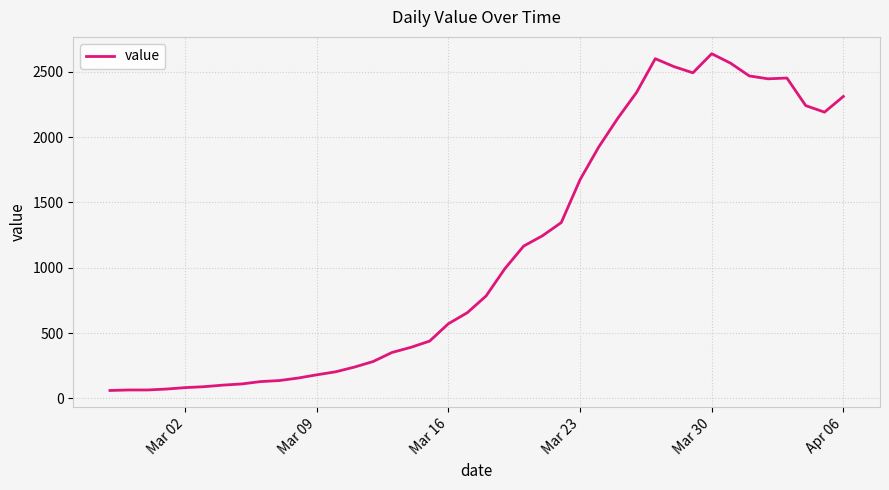

What is the difference between the maximum and minimum values?

2577